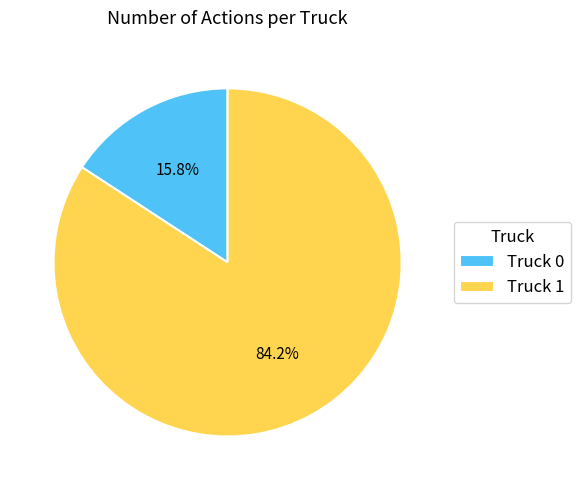

How many slices are in this pie chart?

2